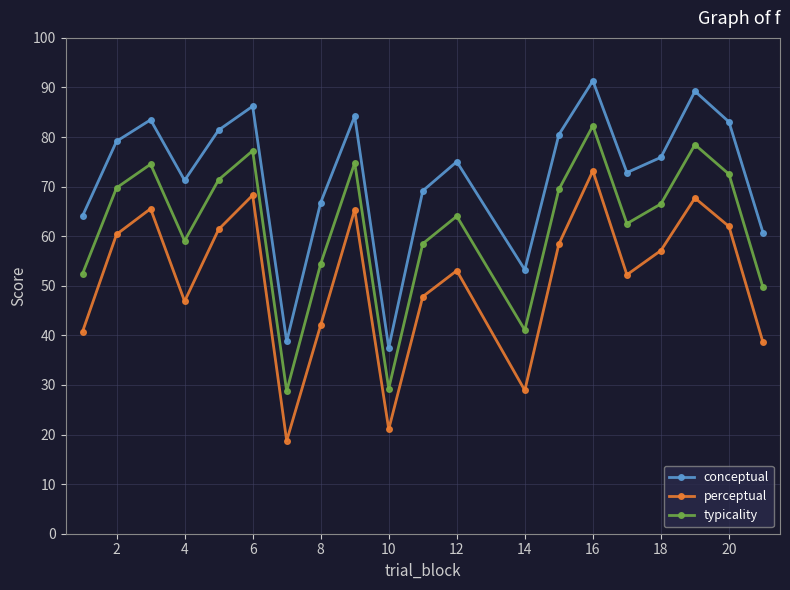

What is the difference between the maximum and minimum values in the perceptual series?

54.4